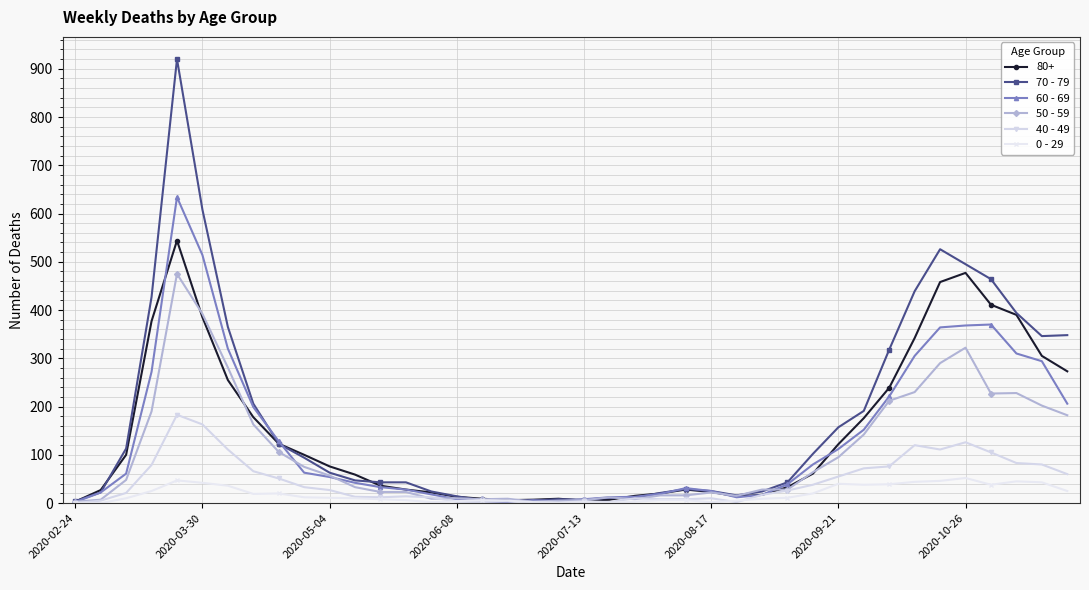

List the series in order of their peak value, lowest first.

0 - 29, 40 - 49, 50 - 59, 80+, 60 - 69, 70 - 79